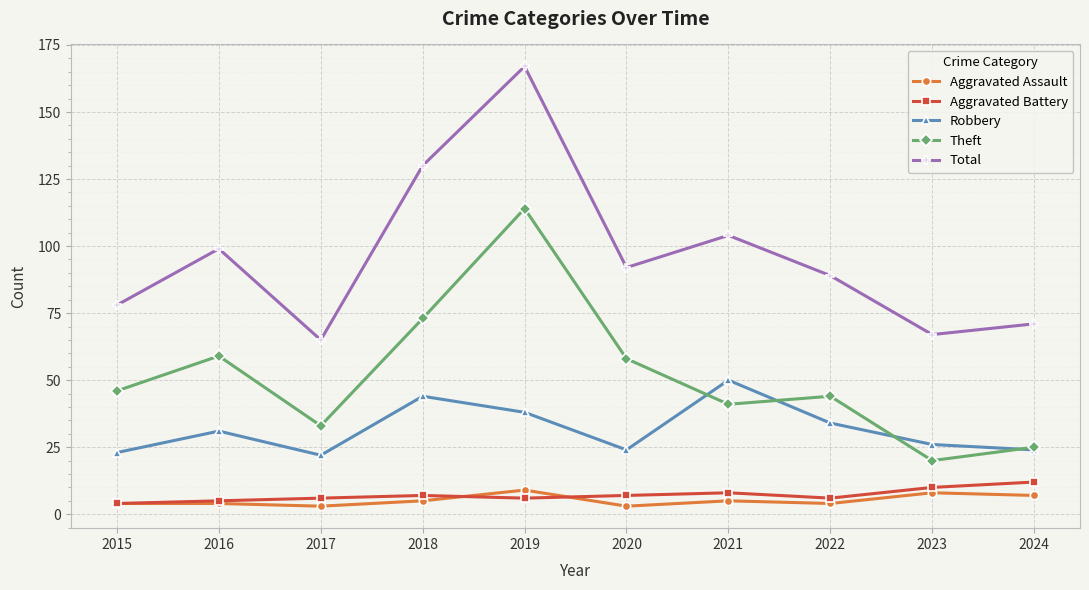

True or false: Theft and Aggravated Assault intersect in this chart.

False